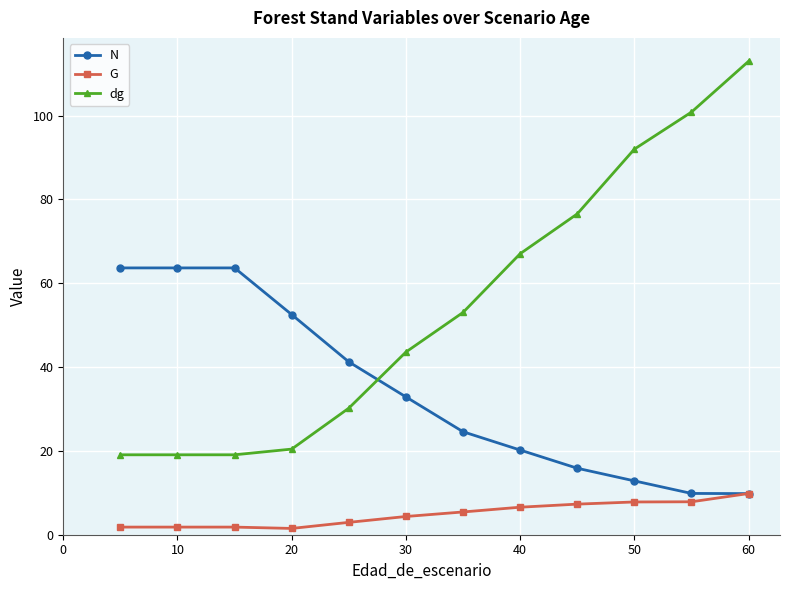

Rank the series by their maximum value, from lowest to highest.

G, N, dg